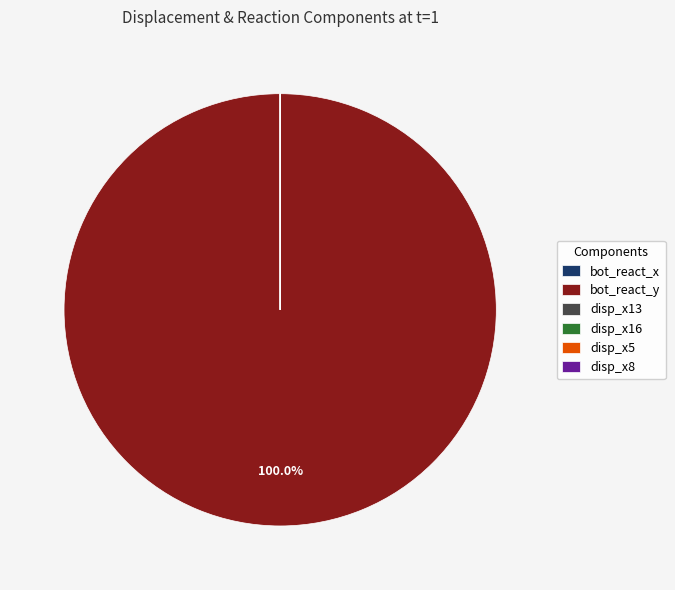

Which category accounts for the majority?

bot_react_y